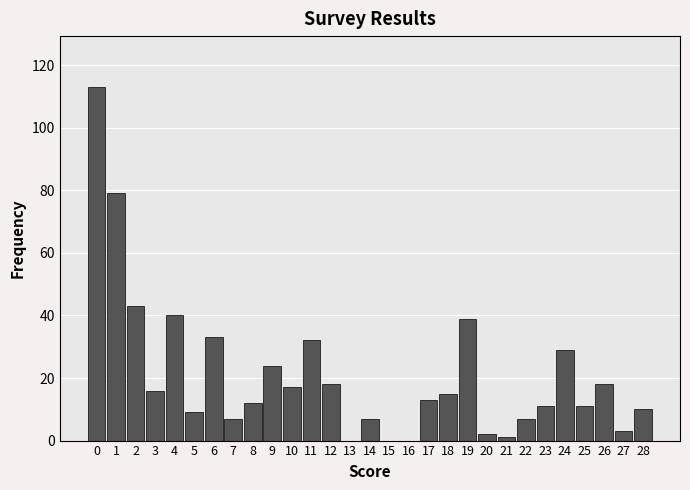

Reading left to right, list all the values displayed in this chart.

0=113	1=79	2=43	3=16	4=40	5=9	6=33	7=7	8=12	9=24	10=17	11=32	12=18	13=0	14=7	15=0	16=0	17=13	18=15	19=39	20=2	21=1	22=7	23=11	24=29	25=11	26=18	27=3	28=10